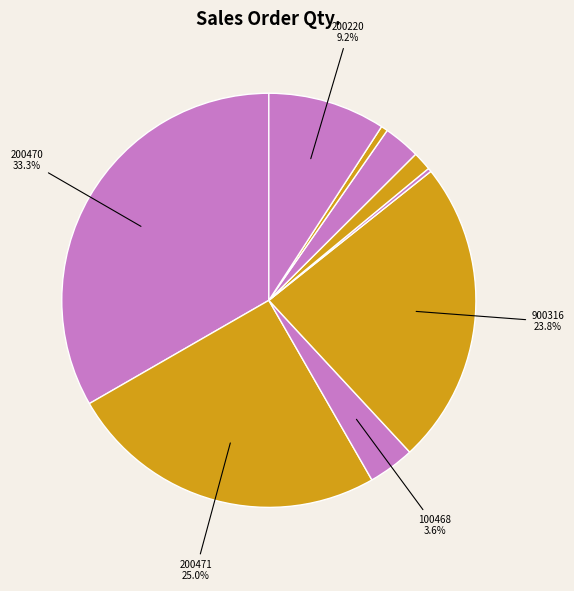

How many segments does this pie chart have?

9